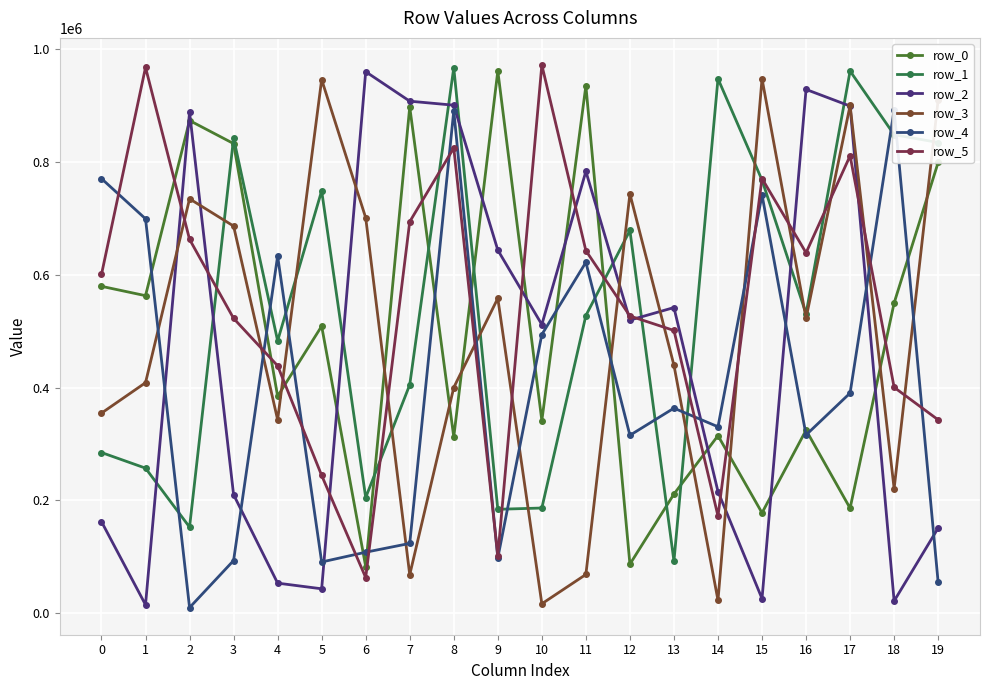

The value of row_4 at 0 is 770487. True or false?

True